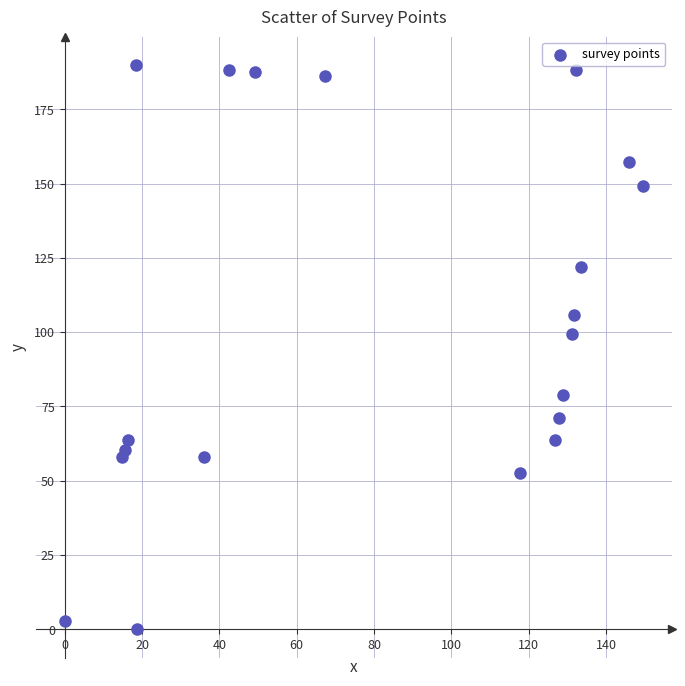

What is the range of X values (max minus min)?

149.5